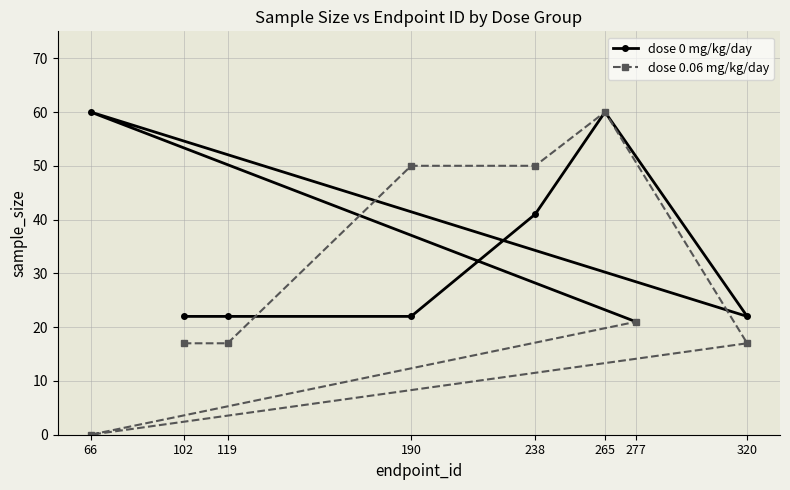

True or false: dose 0 mg/kg/day has more than 2 interior local peaks.

False